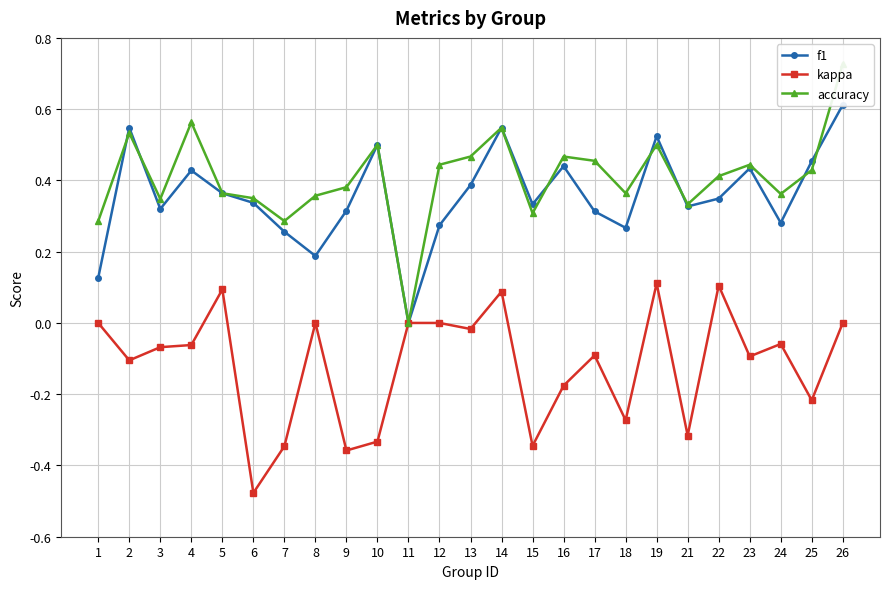

Which series changed the most between 4 and 23?

accuracy